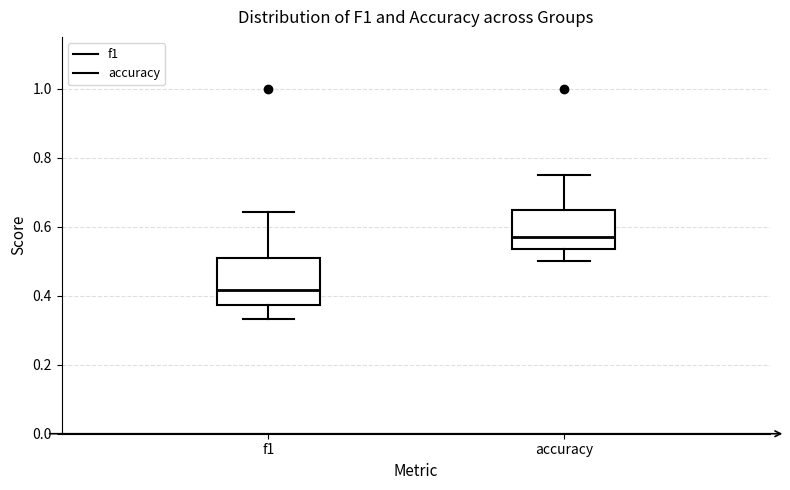

Which box's median line is the lowest?

f1